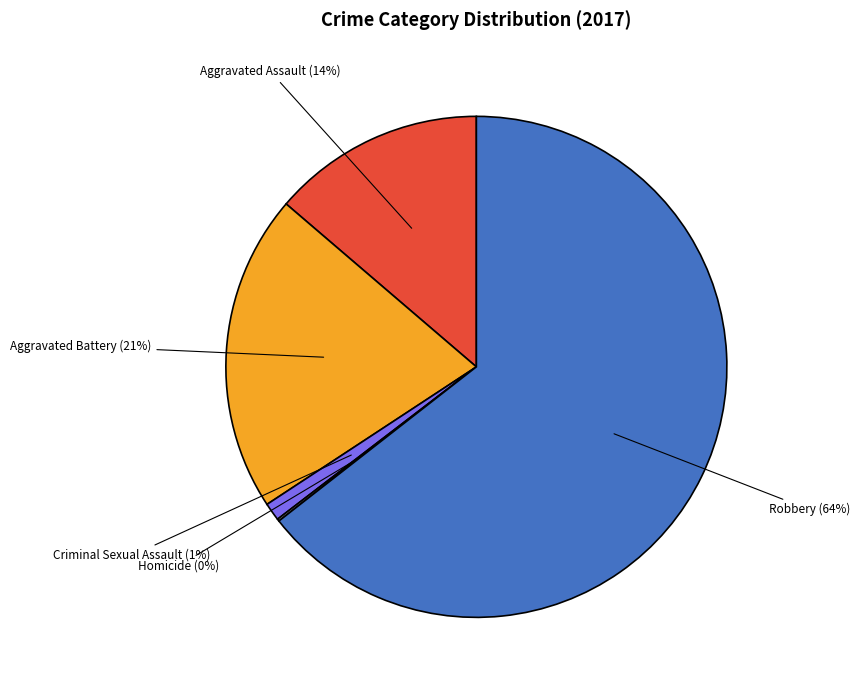

Is there a majority slice in this chart?

Yes